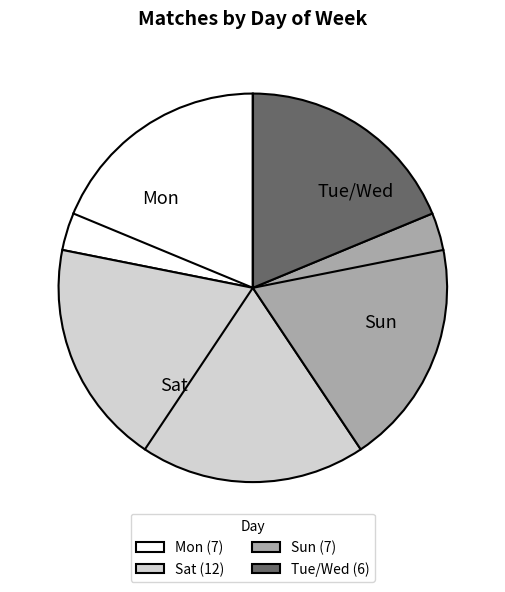

True or false: Mon accounts for 35% of the total.

False